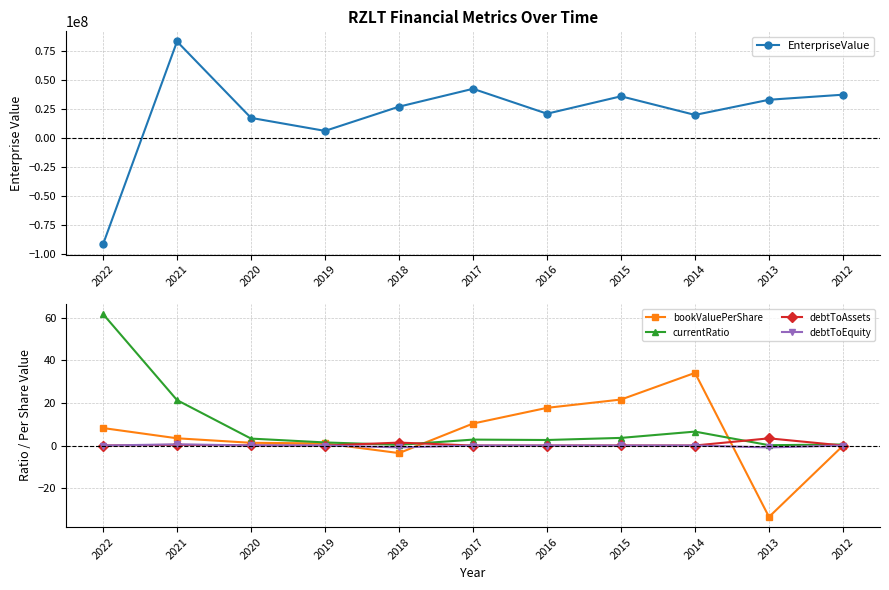

After their last crossing, which series has the higher values: debtToAssets or EnterpriseValue?

EnterpriseValue